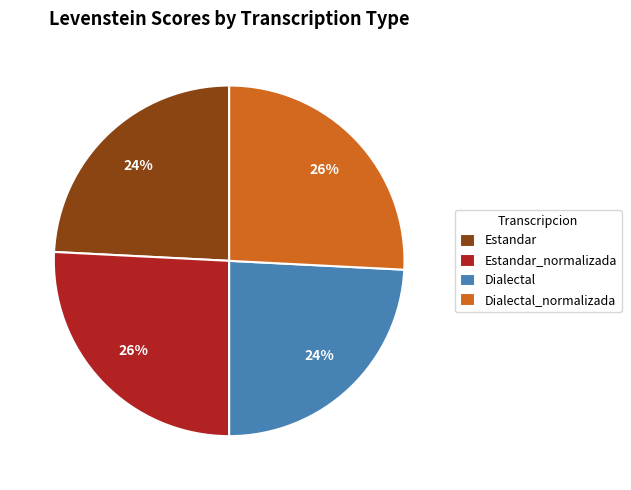

To the nearest percent, what portion does Estandar_normalizada represent?

26%